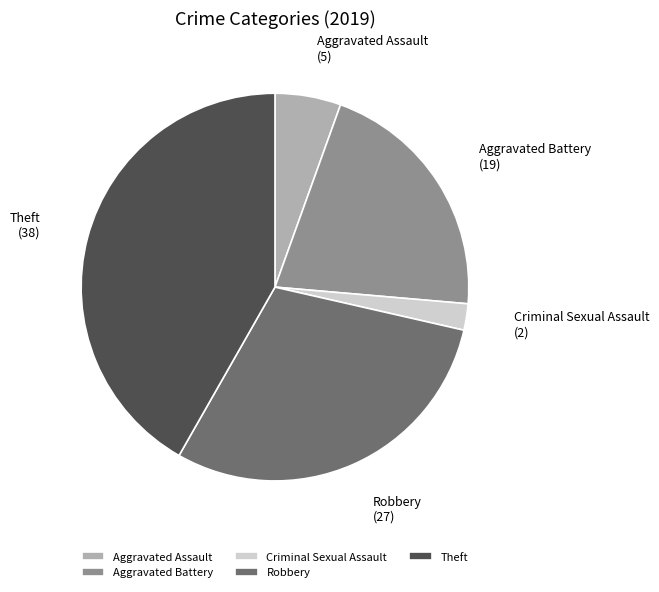

Is it true that Robbery is 6% of the pie?

False